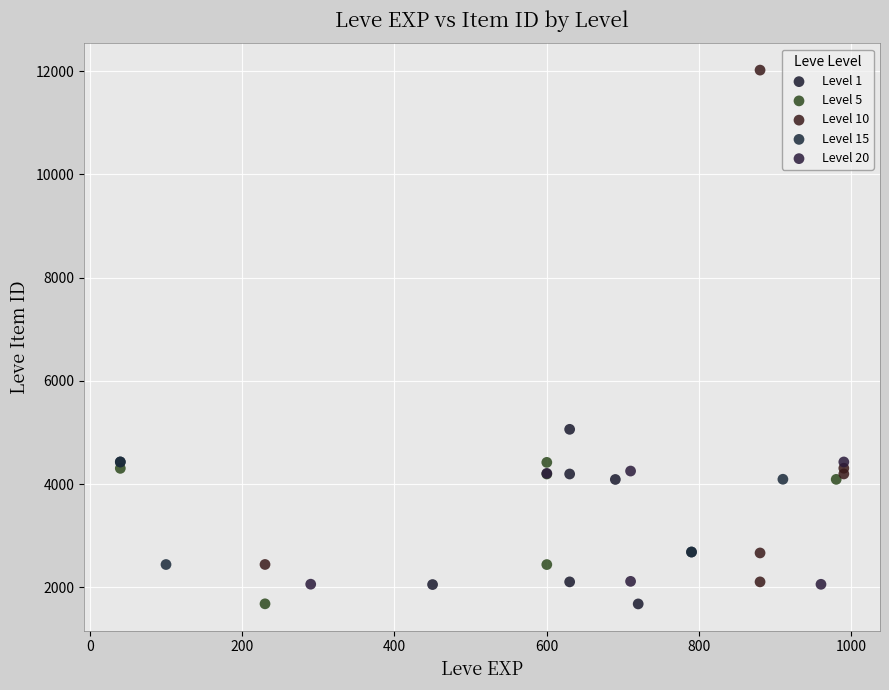

Which series reaches the maximum Y coordinate?

Level 10